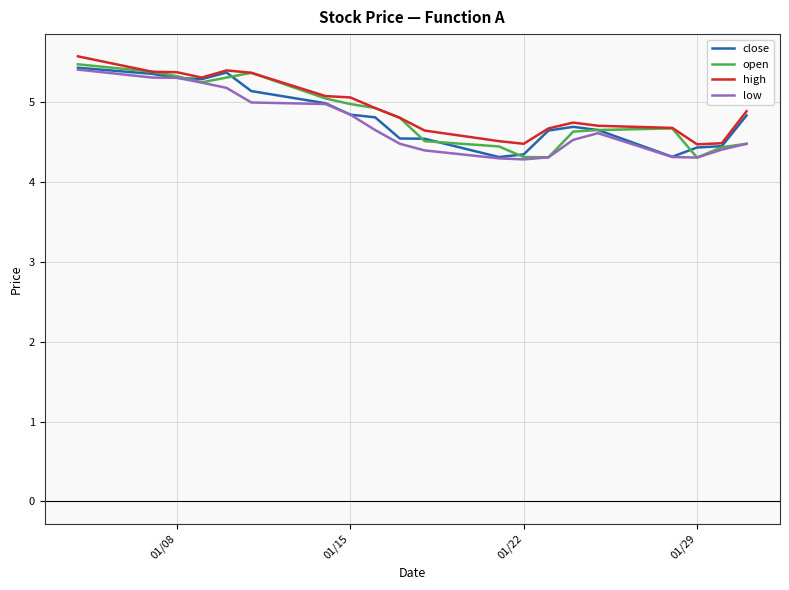

What is the maximum value shown in the chart?

5.6